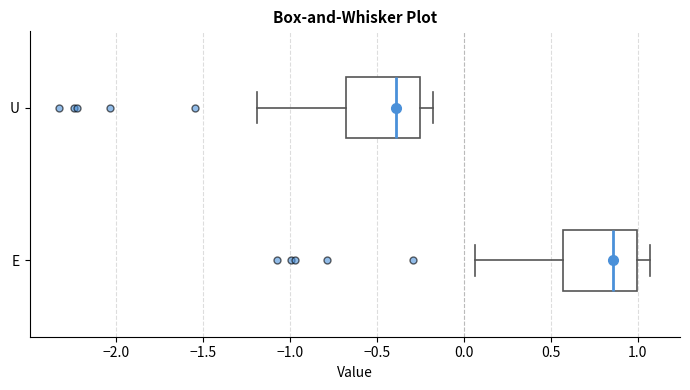

Reading bottom to top, transcribe this box plot: for each box, give where its median line is, the range the box spans, and where its two whiskers end, as read against the x-axis. The values are not printed on the chart, so give them approximately, as read against the axis.

E: median 0.85, box 0.55 to 1.00, whiskers 0.05 to 1.05
U: median -0.40, box -0.70 to -0.25, whiskers -1.20 to -0.20